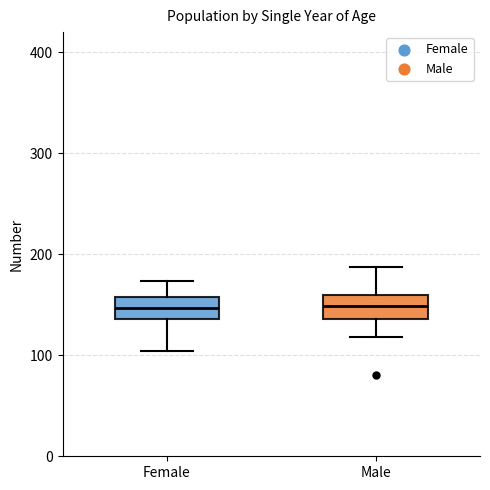

Reading left to right, read every box against the y-axis: the position of its median line, the range the box covers, and the ends of its whiskers. The values are not printed on the chart, so give them approximately, as read against the axis.

Female: median 150, box 140 to 160, whiskers 100 to 170
Male: median 150, box 140 to 160, whiskers 120 to 190